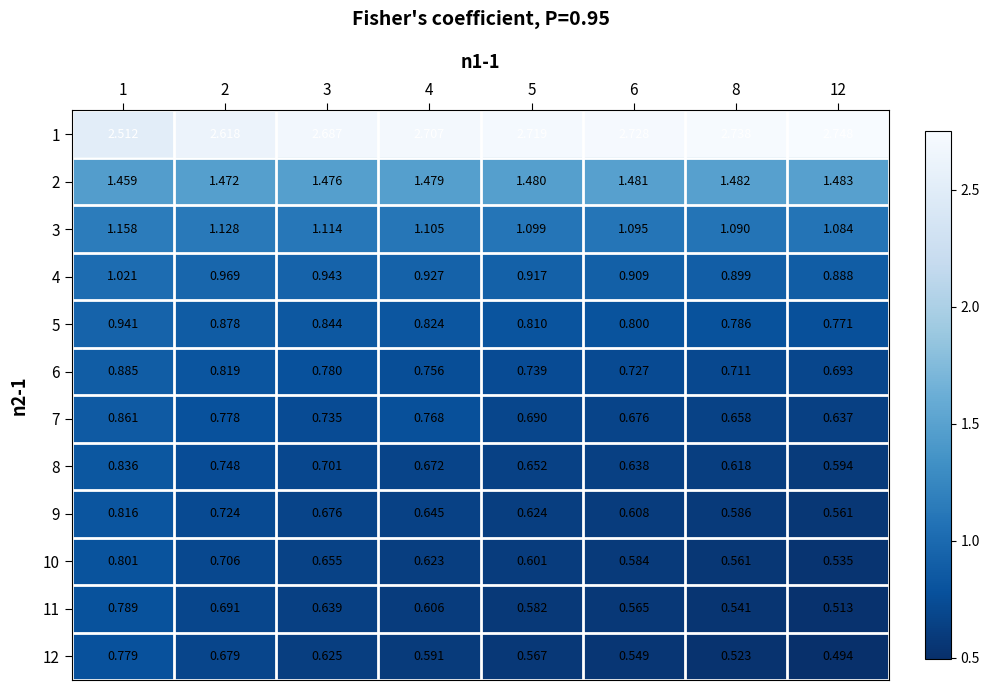

Which series has the largest range (max minus min)?

12